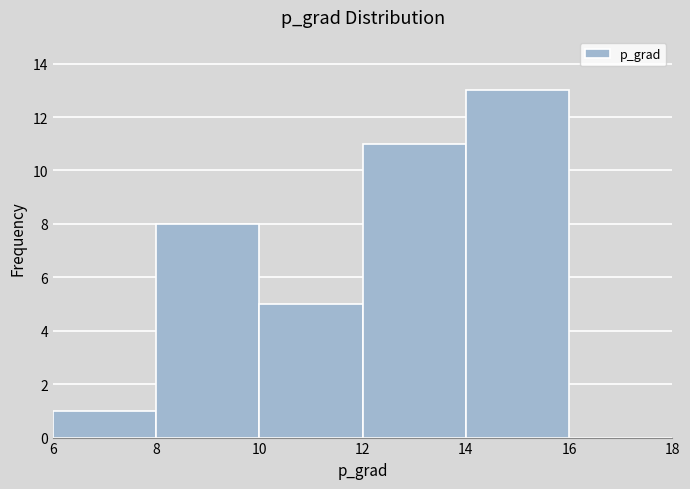

How tall is the bar that spans 8 to 10 on the x-axis? The values are not printed on the chart, so give them approximately, as read against the axis.

8